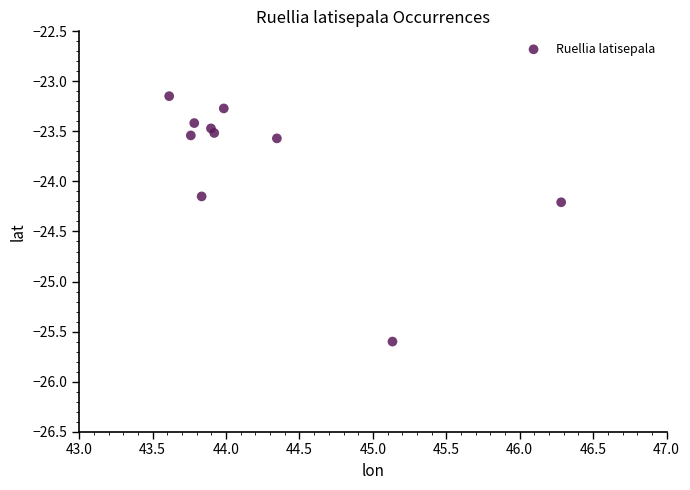

What is the average X value?

44.3